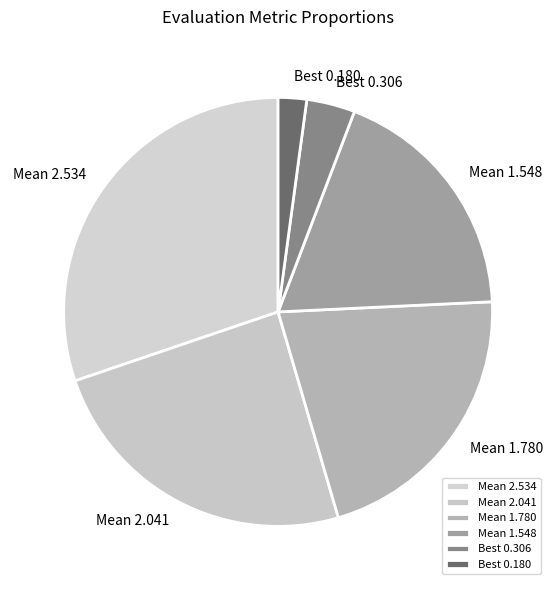

Does Mean 2.041 account for over 50% of the chart?

No